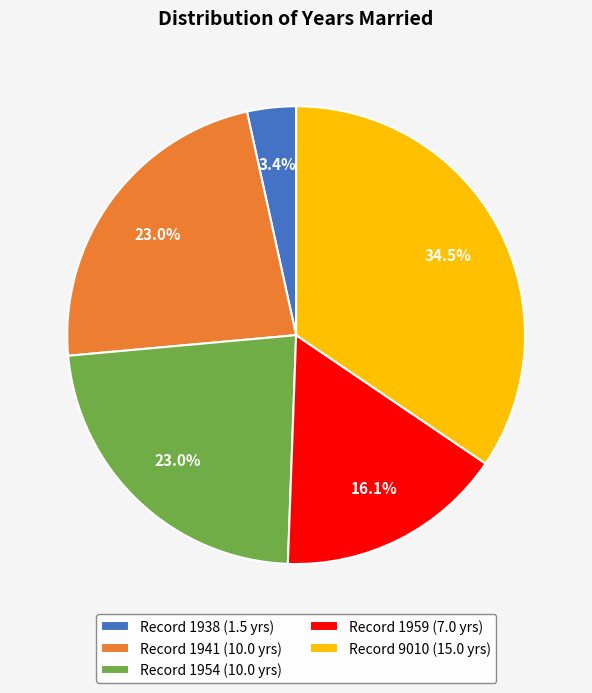

Which has a higher value, Record 1941 (10.0 yrs) or Record 1959 (7.0 yrs)?

Record 1941 (10.0 yrs)